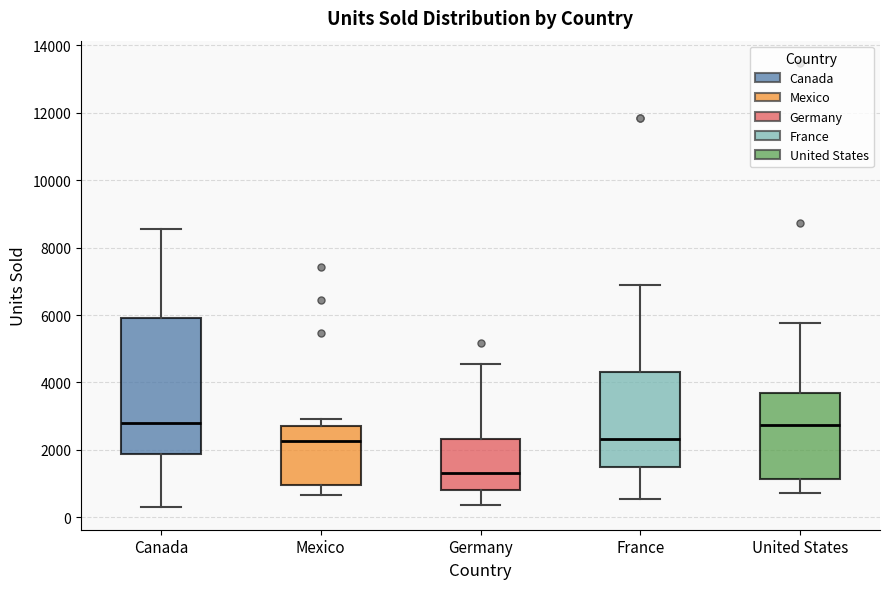

Comparing the boxes themselves (not the whiskers), which one is the tallest?

Canada